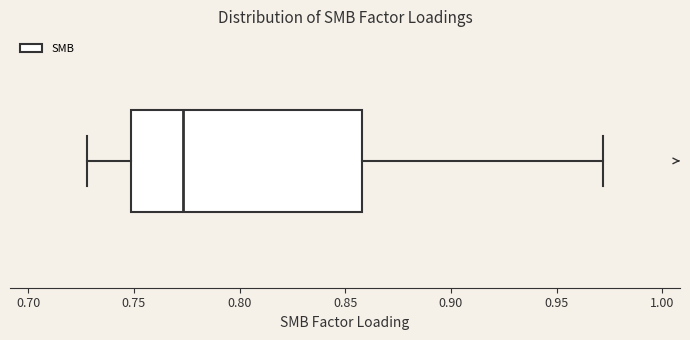

Transcribe this box plot: give where the median line is, the range the box spans, and where the two whiskers end, as read against the x-axis. The values are not printed on the chart, so give them approximately, as read against the axis.

median 0.775, box 0.750 to 0.860, whiskers 0.730 to 0.970